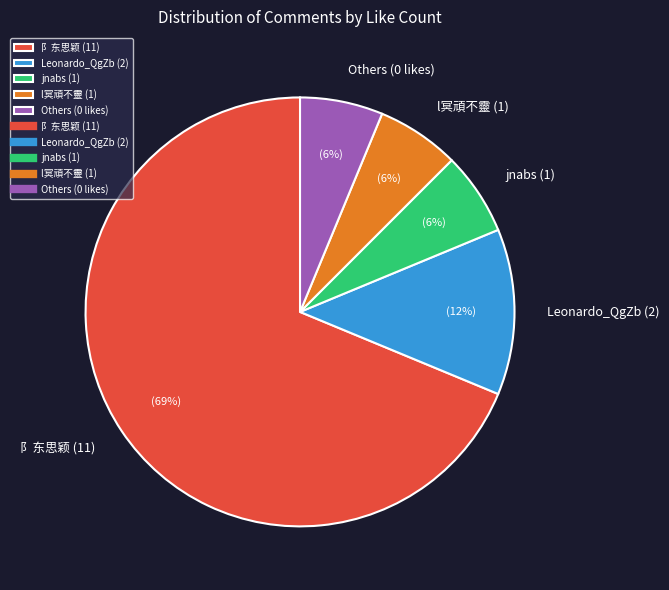

To the nearest percent, what is the average slice percentage?

20%